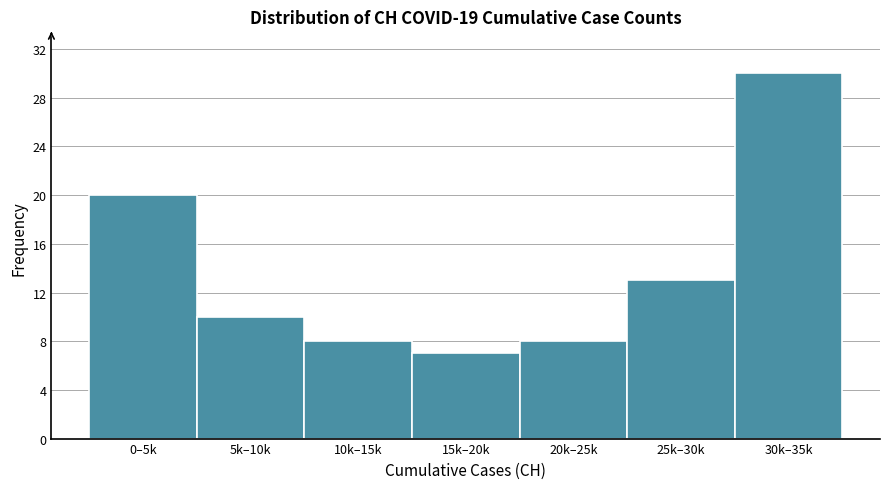

Reading left to right, list all the values displayed in this chart.

20	10	8	7	8	13	30